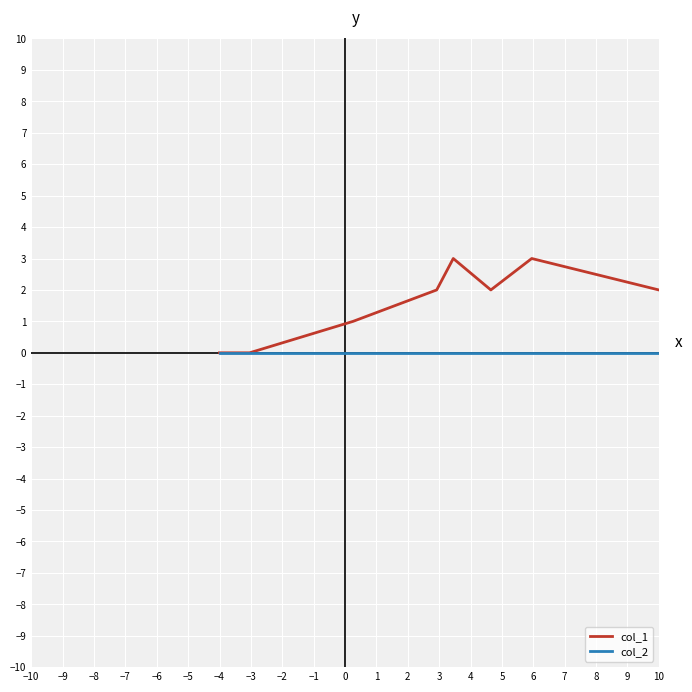

List the series in order of their peak value, highest first.

col_1, col_2